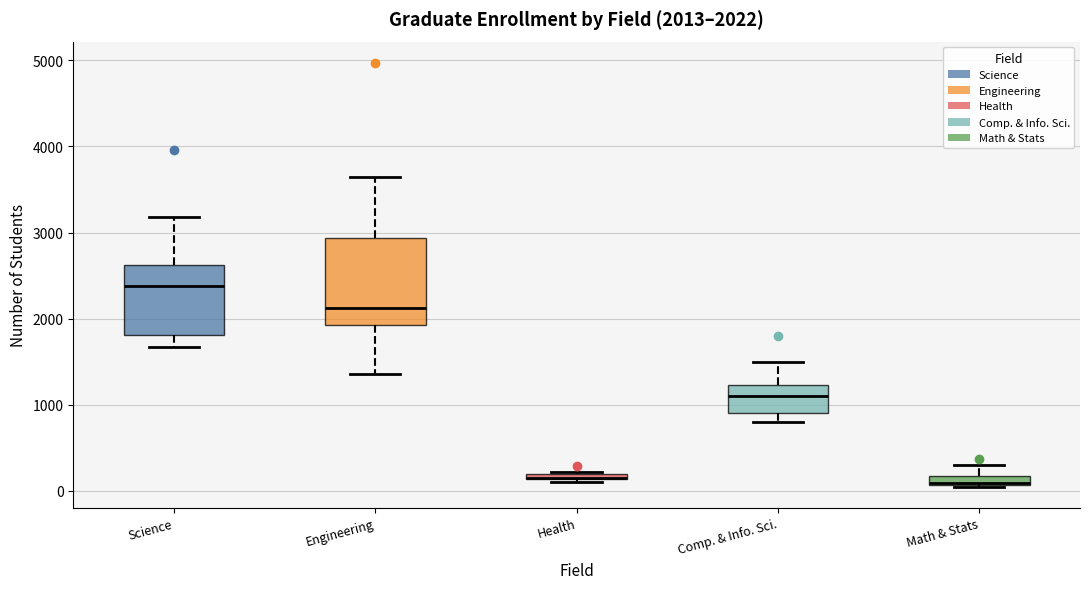

Comparing the boxes themselves (not the whiskers), which one is the tallest?

Engineering